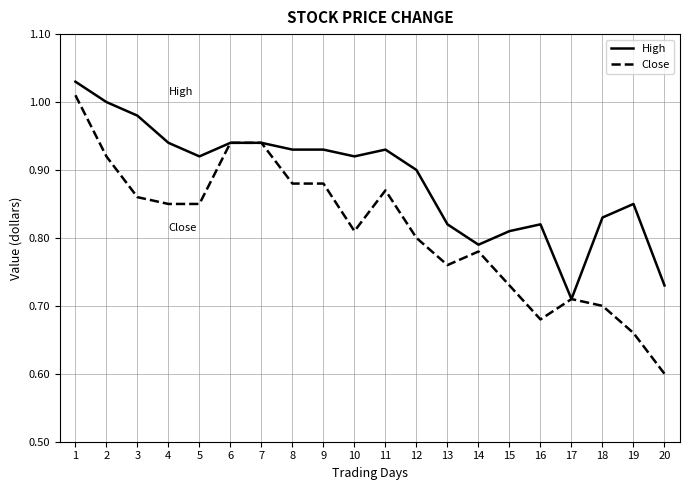

What are all the series names shown in the legend?

High, Close